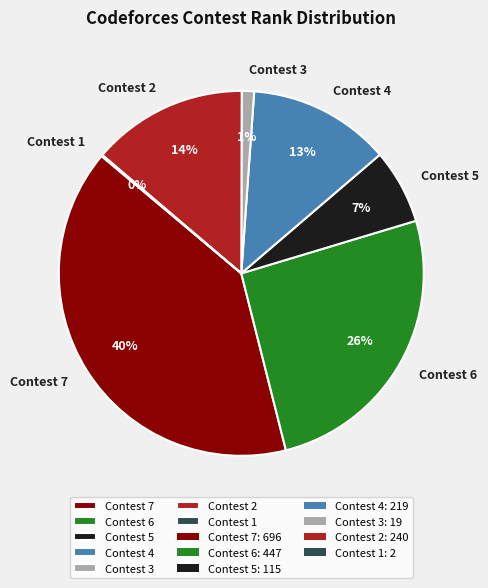

The Contest 6 slice represents 17% of the pie. True or false?

False